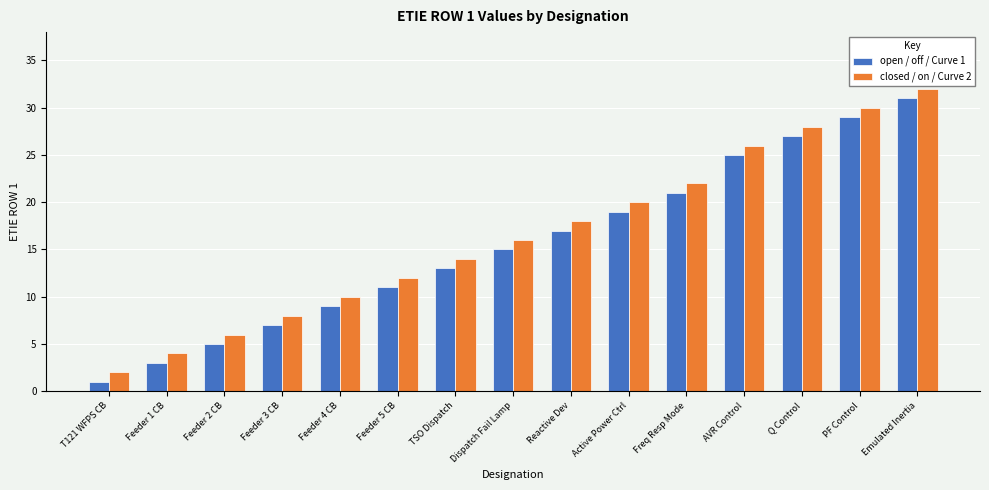

At which label does closed / on / Curve 2 reach its minimum?

T121 WFPS CB